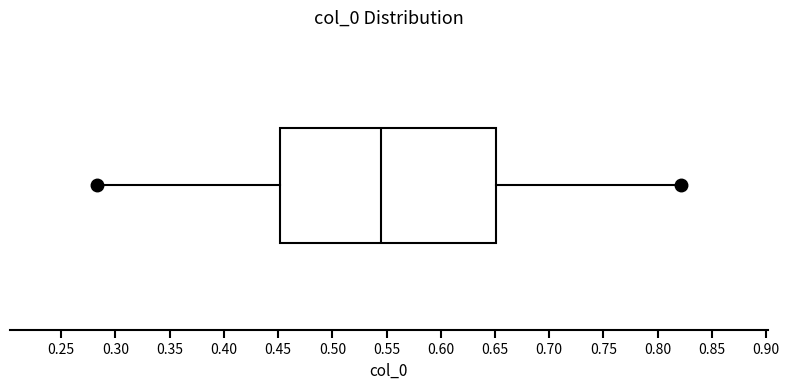

Transcribe this box plot: give where the median line is, the range the box spans, and where the two whiskers end, as read against the x-axis. The values are not printed on the chart, so give them approximately, as read against the axis.

median 0.545, box 0.450 to 0.650, whiskers 0.285 to 0.820